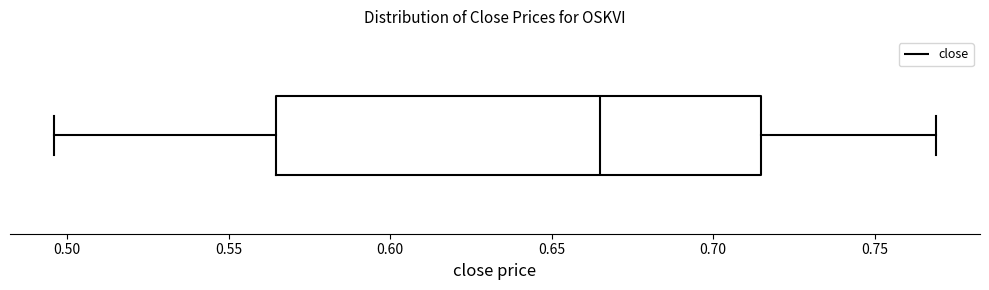

Transcribe this box plot: give where the median line is, the range the box spans, and where the two whiskers end, as read against the x-axis. The values are not printed on the chart, so give them approximately, as read against the axis.

median 0.665, box 0.565 to 0.715, whiskers 0.495 to 0.770